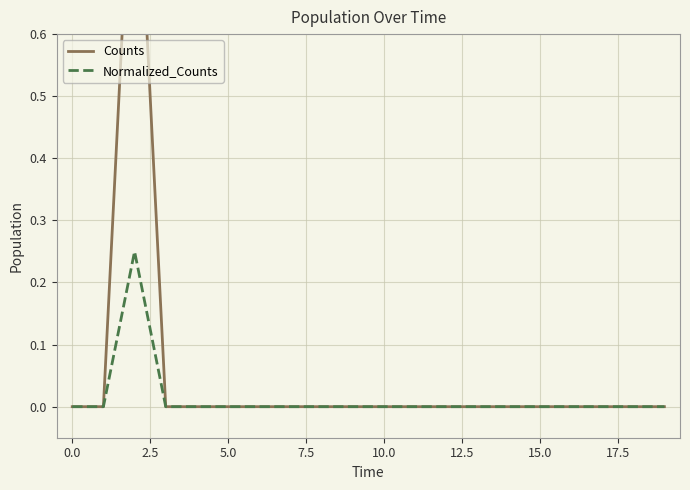

True or false: Normalized_Counts and Counts cross at least once.

False